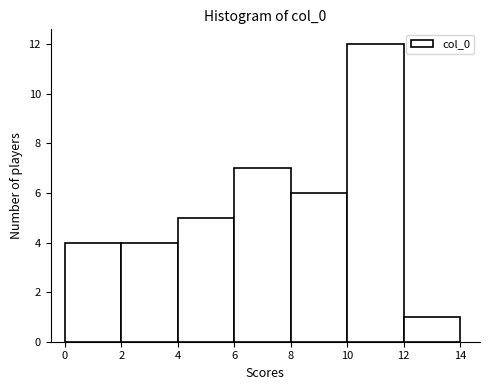

Reading left to right, transcribe this chart: for each bar, give the range it covers on the x-axis and its height. The values are not printed on the chart, so give them approximately, as read against the axis.

0 to 2: 4
2 to 4: 4
4 to 6: 5
6 to 8: 7
8 to 10: 6
10 to 12: 12
12 to 14: 1